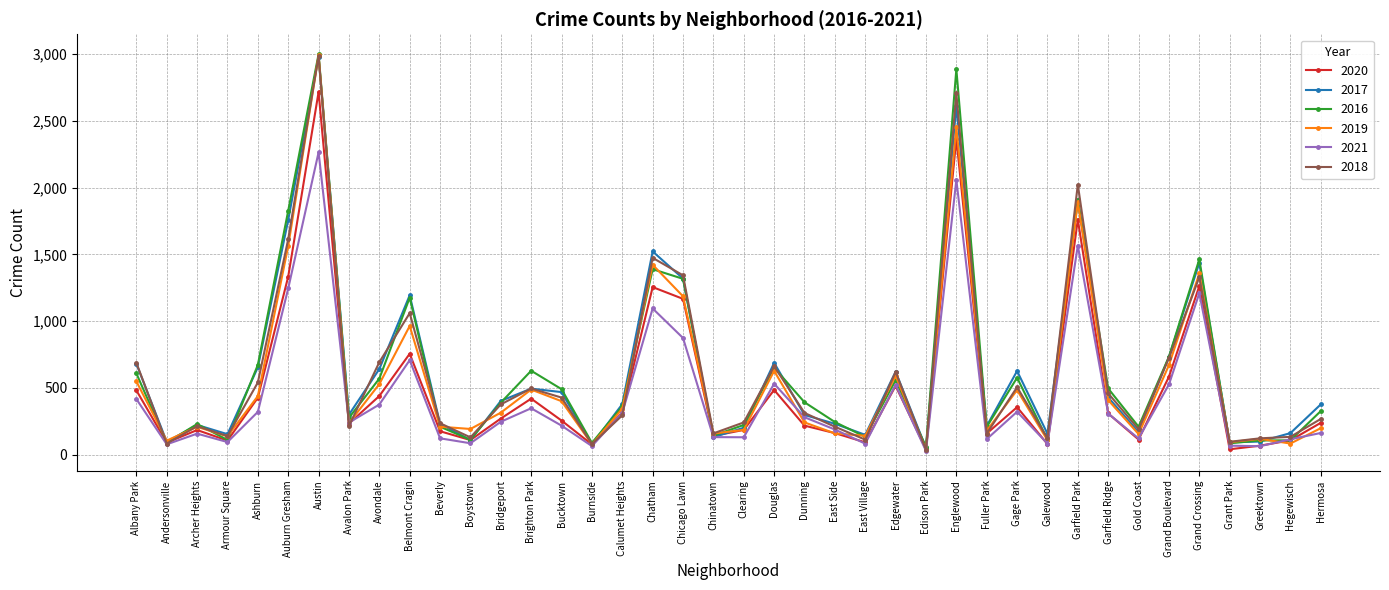

What is the value of the 2017 point at the 31st from the left?

157